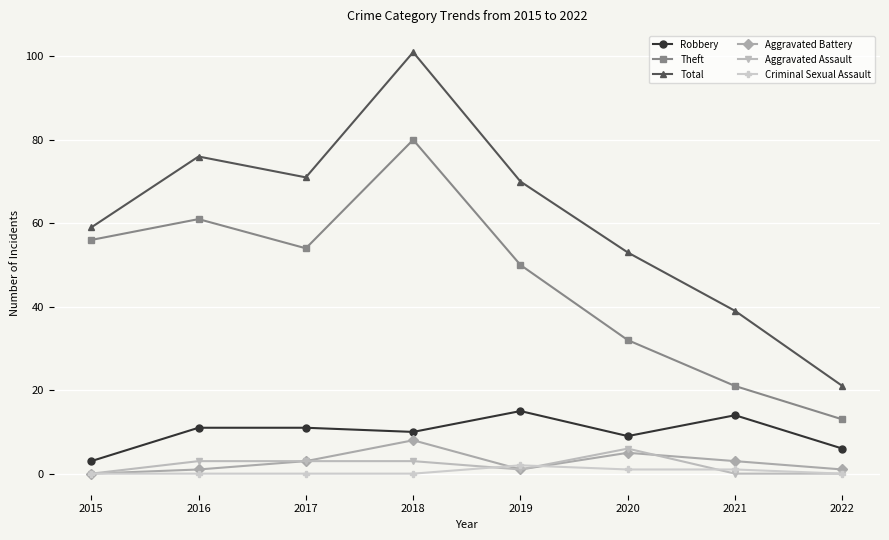

How many interior local valleys does the Robbery series have?

2